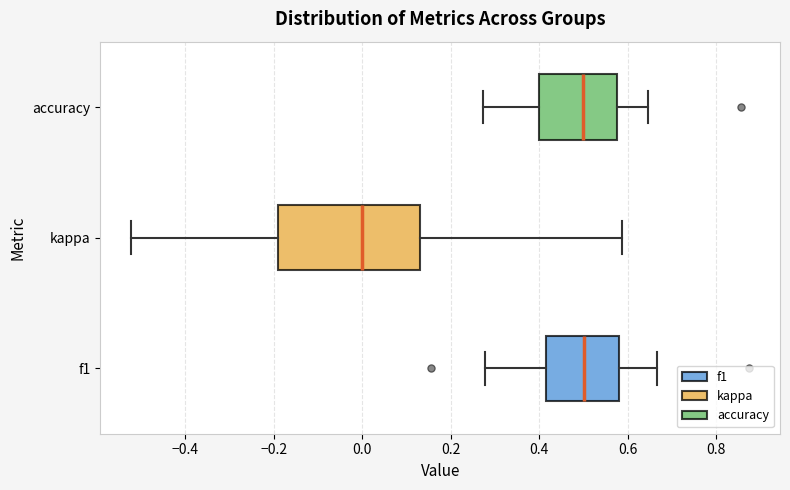

Which box has the furthest to the left median line?

kappa